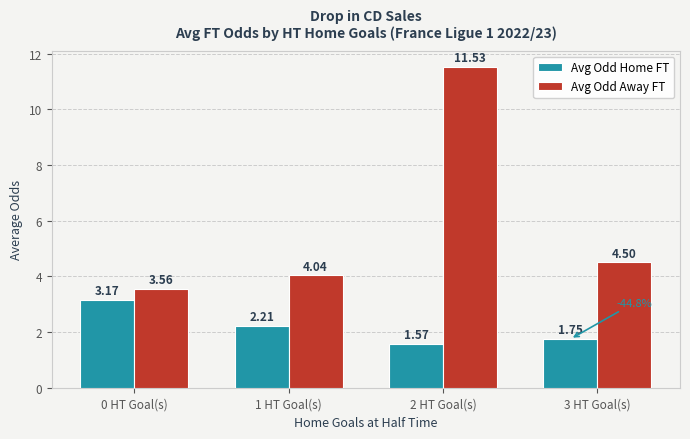

What is the spread (max minus min) of values at 0 HT Goal(s)?

0.4